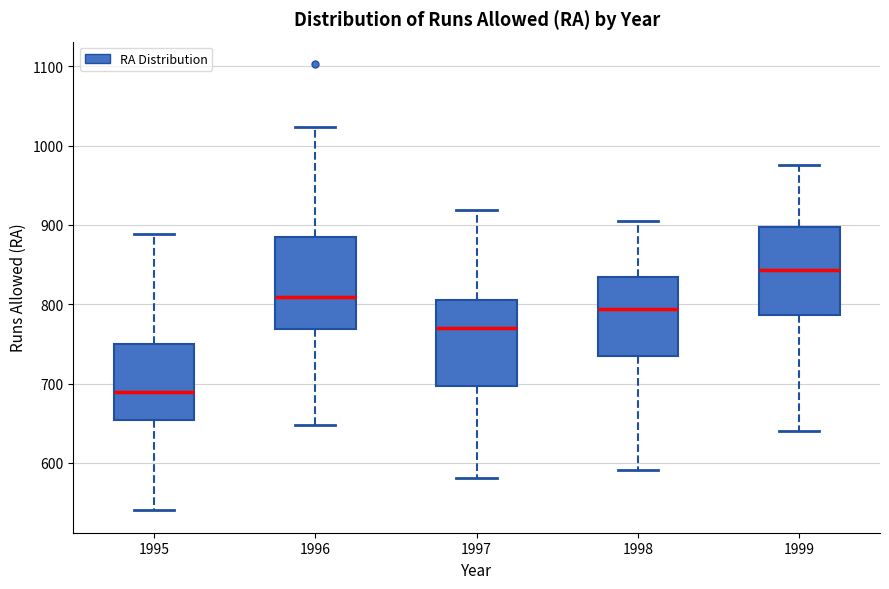

Which box has the lowest median line?

1995